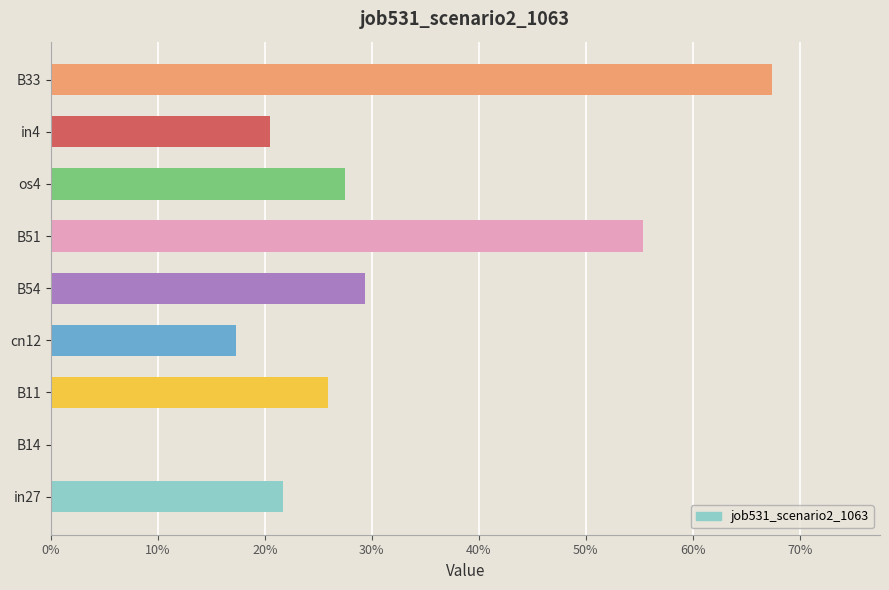

Does the chart contain stacked bars?

No